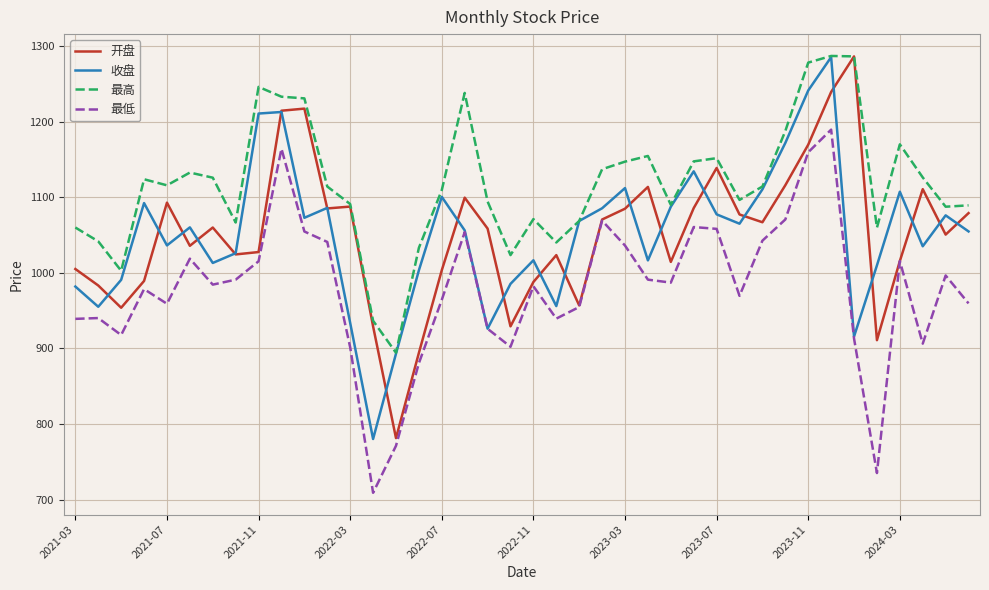

True or false: 最高 and 最低 cross at least once.

False